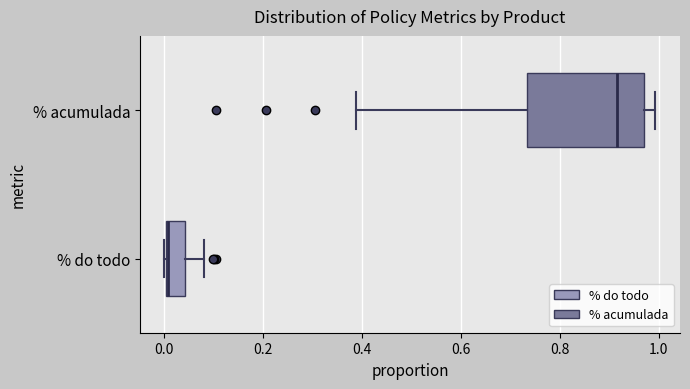

Which box is the widest, from its left edge to its right edge?

% acumulada